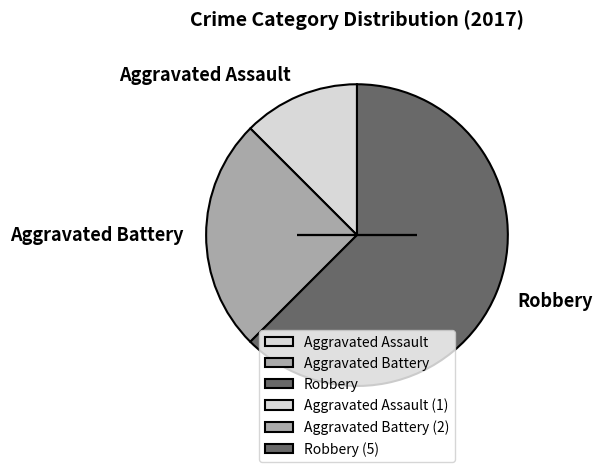

Is the sum of Robbery and Aggravated Battery greater than half?

Yes